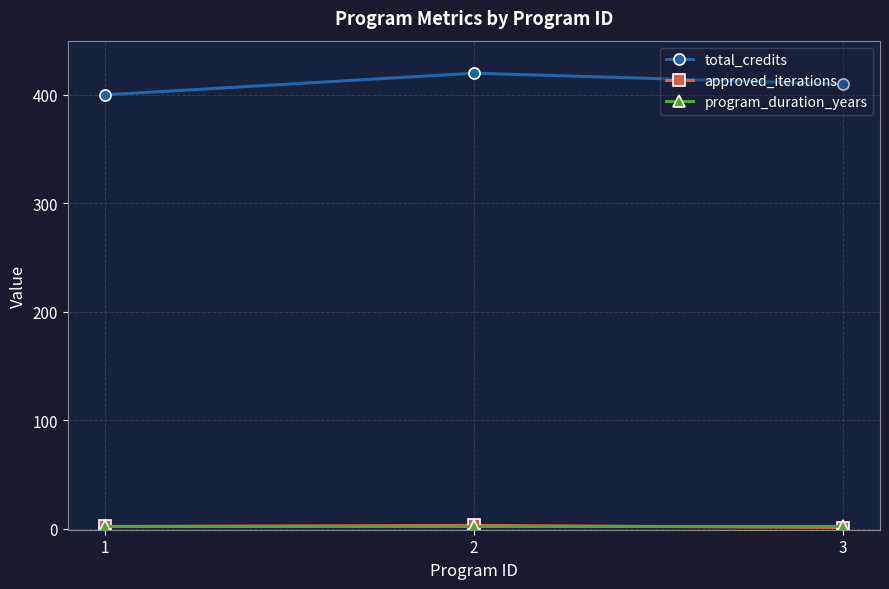

Count the number of data series in this chart.

3